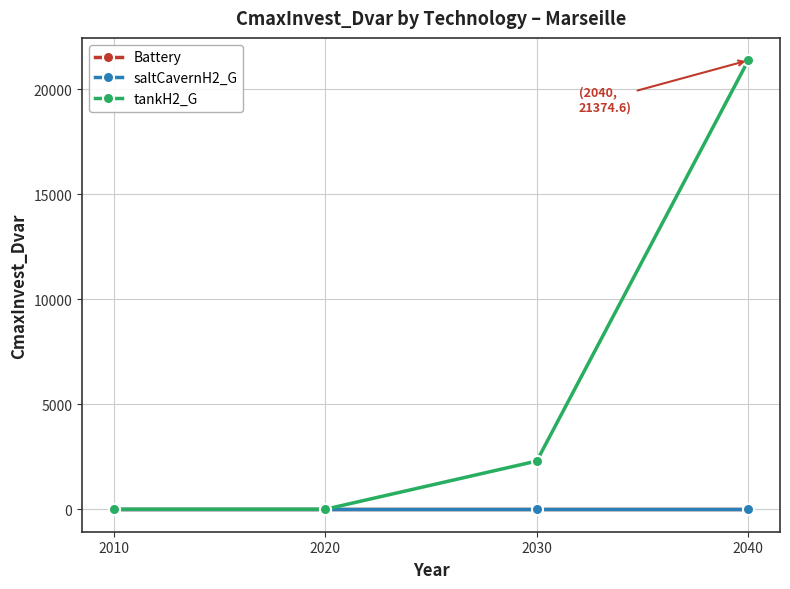

Which category has the highest value in the Battery series?

2010